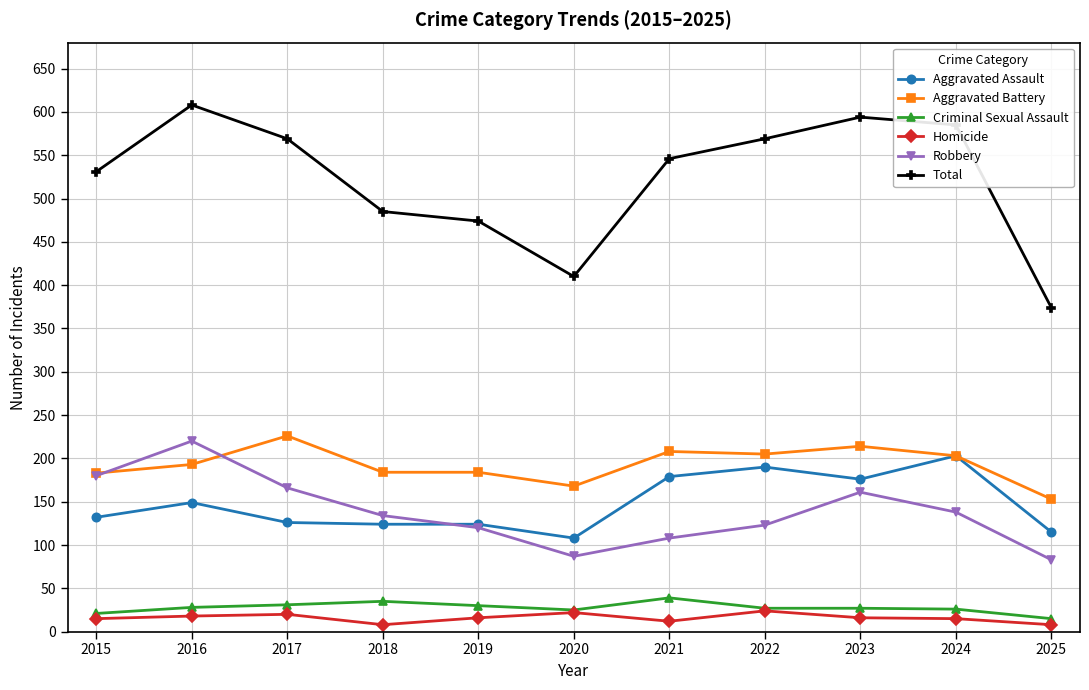

At which label does Total reach its minimum?

2025